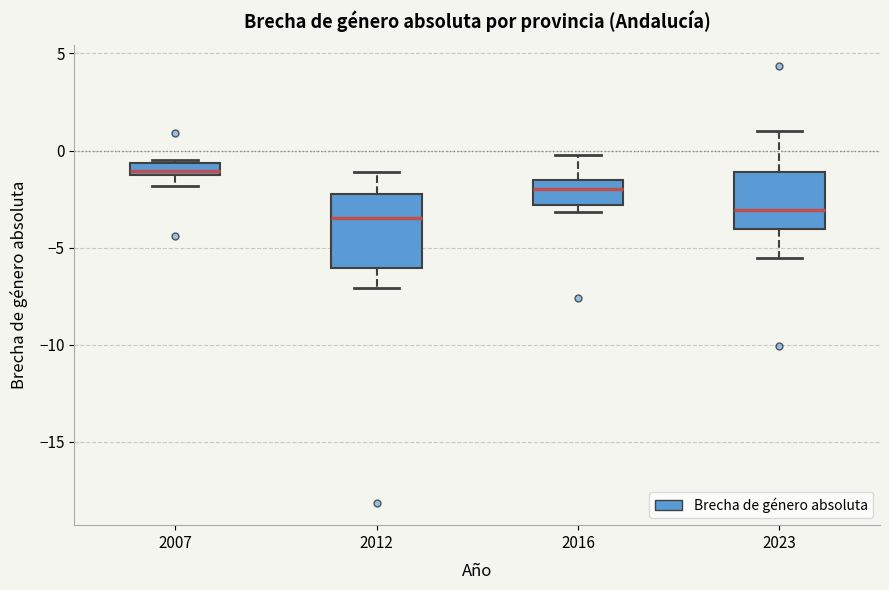

Where does the upper whisker of the box at x = 2016 end on the y-axis? The values are not printed on the chart, so give them approximately, as read against the axis.

0.0